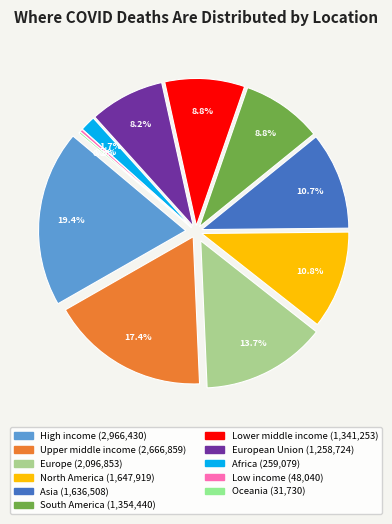

Which has a higher value, Africa or Upper middle income?

Upper middle income